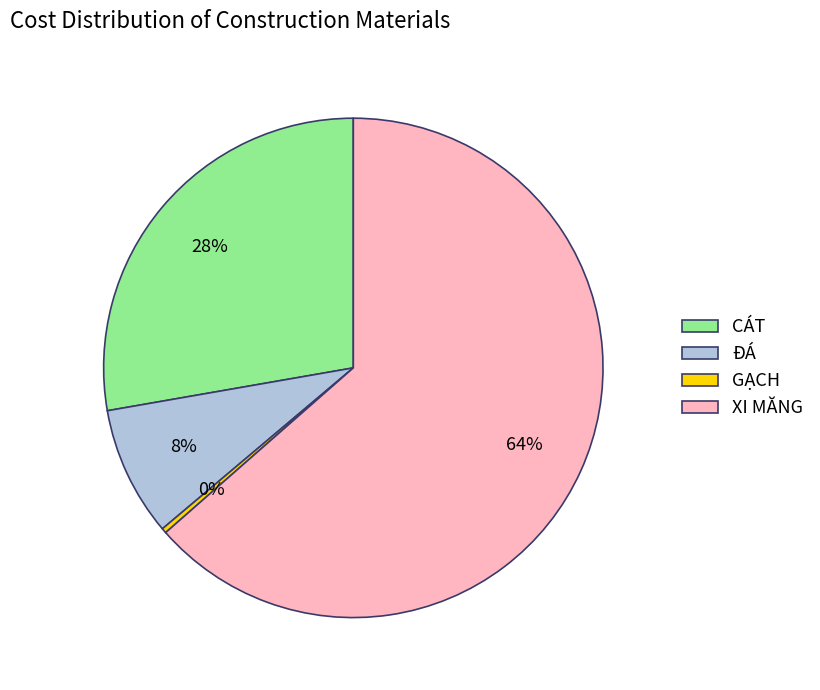

To the nearest percent, what is the average slice percentage?

25%